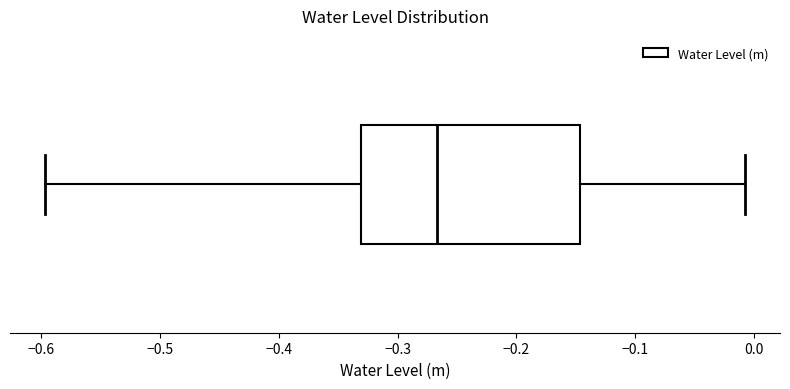

Read this box plot against the x-axis: the position of the median line, the range covered by the box, and the ends of both whiskers. The values are not printed on the chart, so give them approximately, as read against the axis.

median -0.27, box -0.33 to -0.15, whiskers -0.60 to -0.01